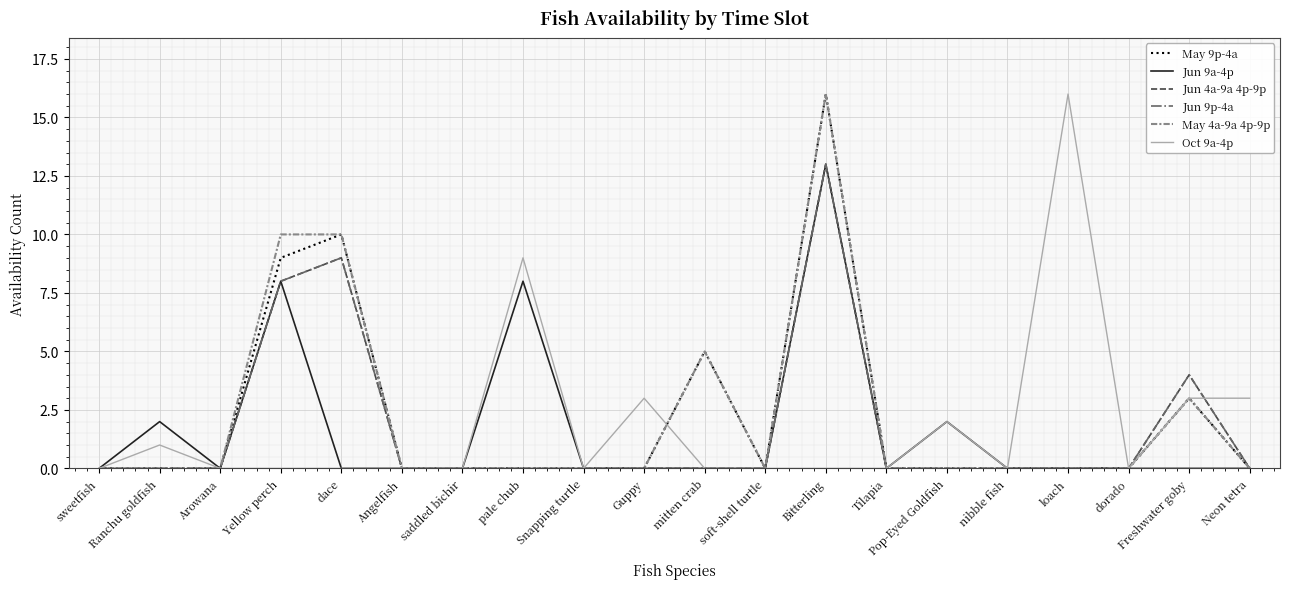

What is the value of the May 4a-9a 4p-9p point at the 5th from the left?

10